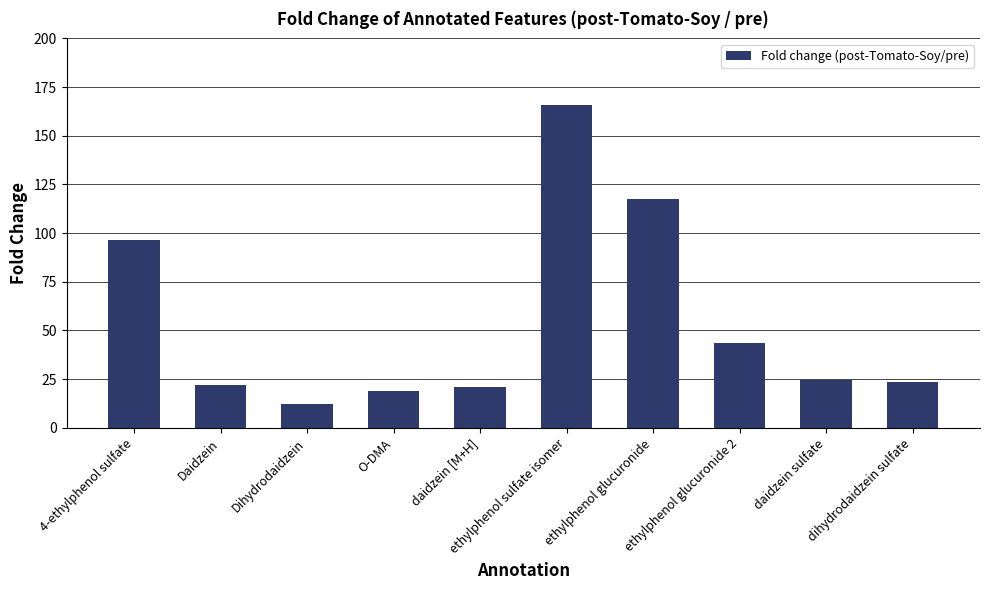

What value does the data have at O-DMA?

18.8